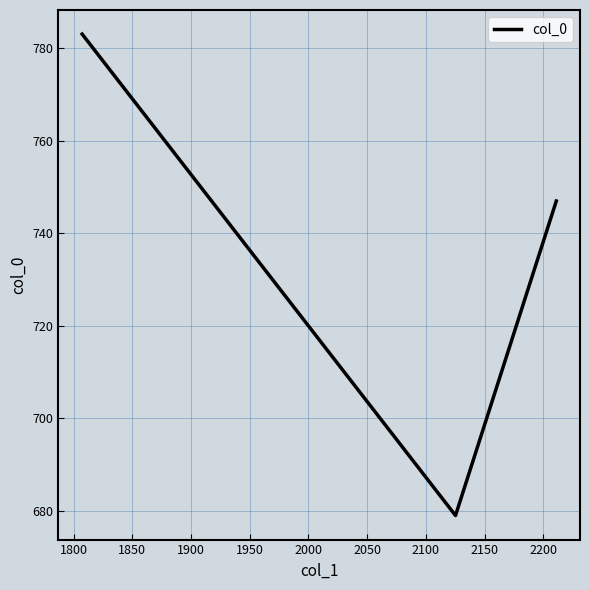

How many lines are shown in the chart?

1